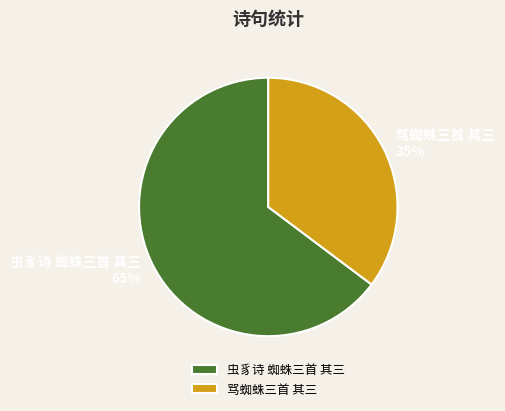

Rank the categories by value from highest to lowest.

虫豸诗 蜘蛛三首 其三, 骂蜘蛛三首 其三